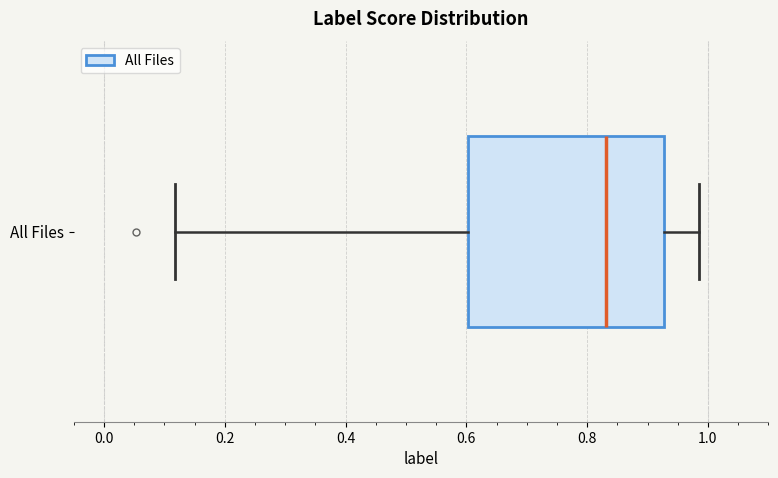

Read this box plot against the x-axis: the position of the median line, the range covered by the box, and the ends of both whiskers. The values are not printed on the chart, so give them approximately, as read against the axis.

median 0.84, box 0.60 to 0.92, whiskers 0.12 to 0.98